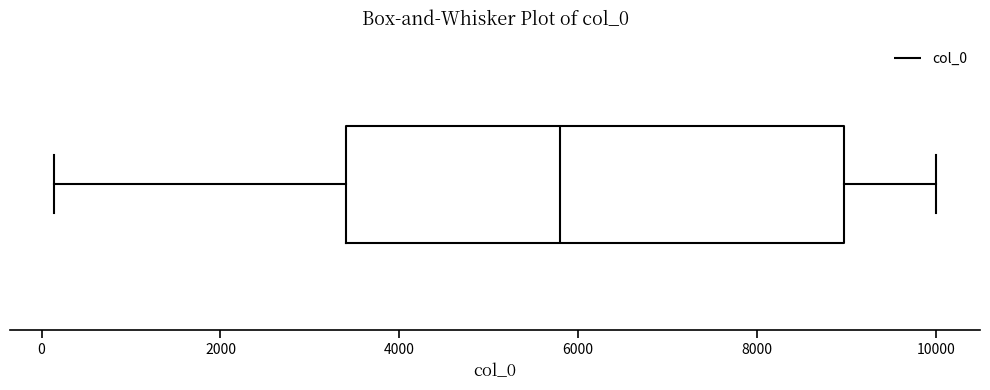

Where is the right edge of the box on the x-axis? The values are not printed on the chart, so give them approximately, as read against the axis.

9000